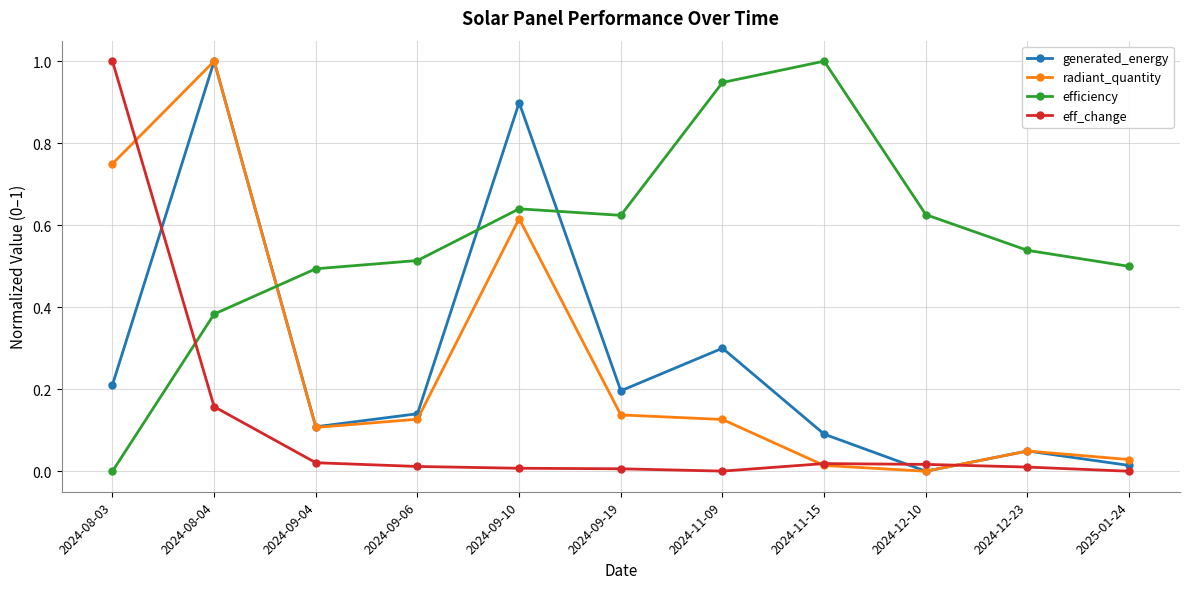

Is it true that efficiency equals 0.2 at 2024-12-23?

False